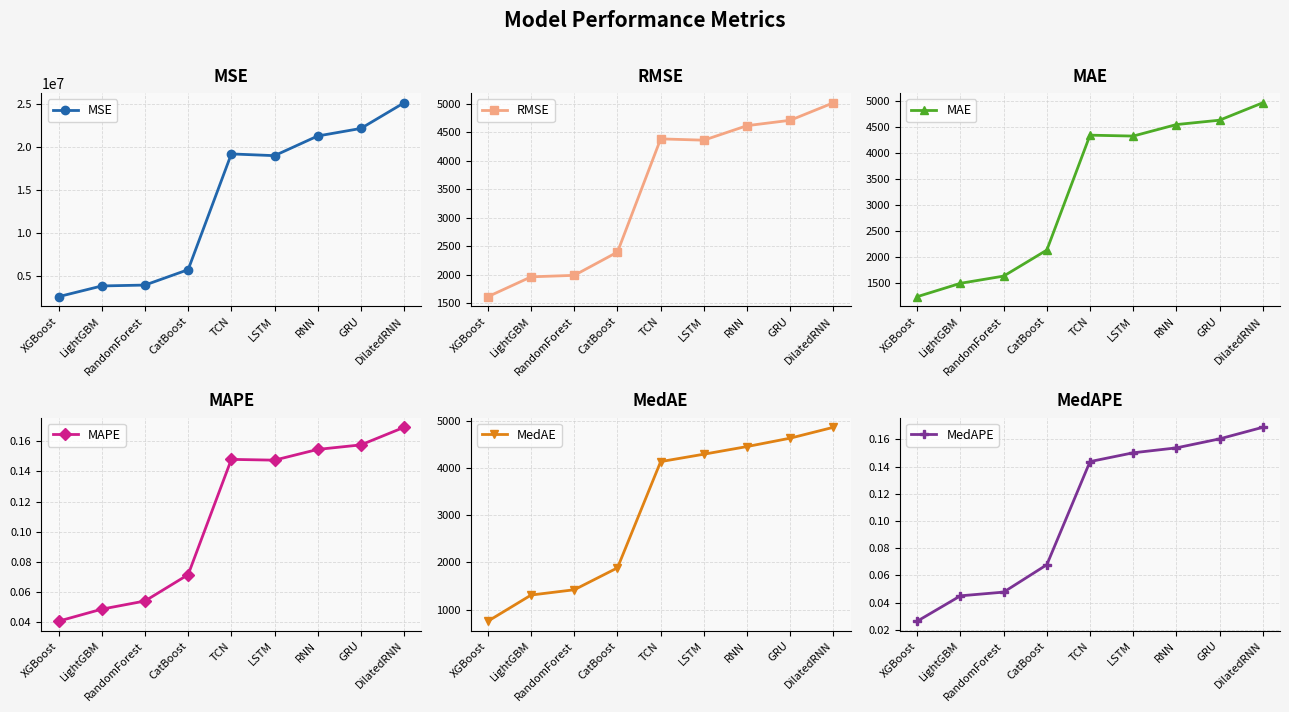

Is it true that MSE equals 11483829.4 at LSTM?

False